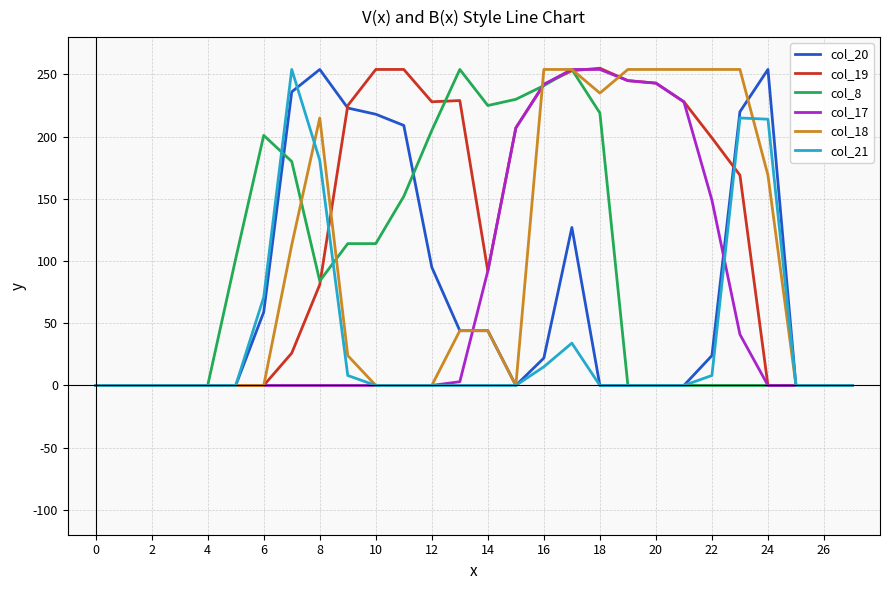

What is the maximum value shown in the chart?

255